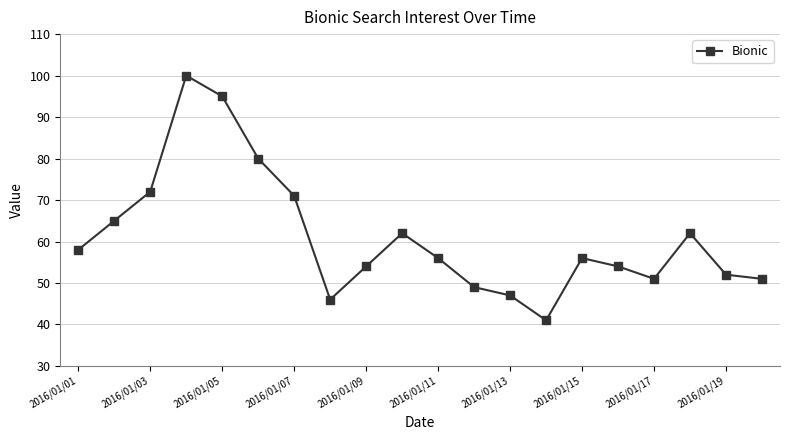

True or false: the data has more than 1 interior local peaks.

True